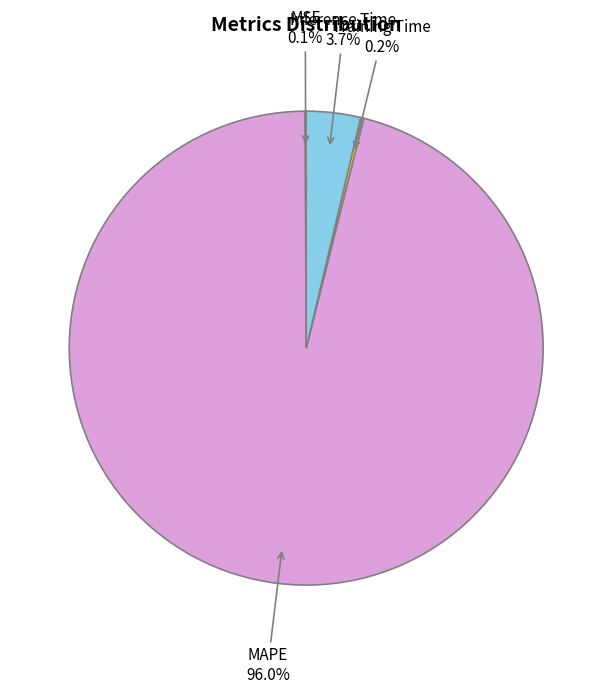

Is there any slice that represents more than half of the pie?

Yes